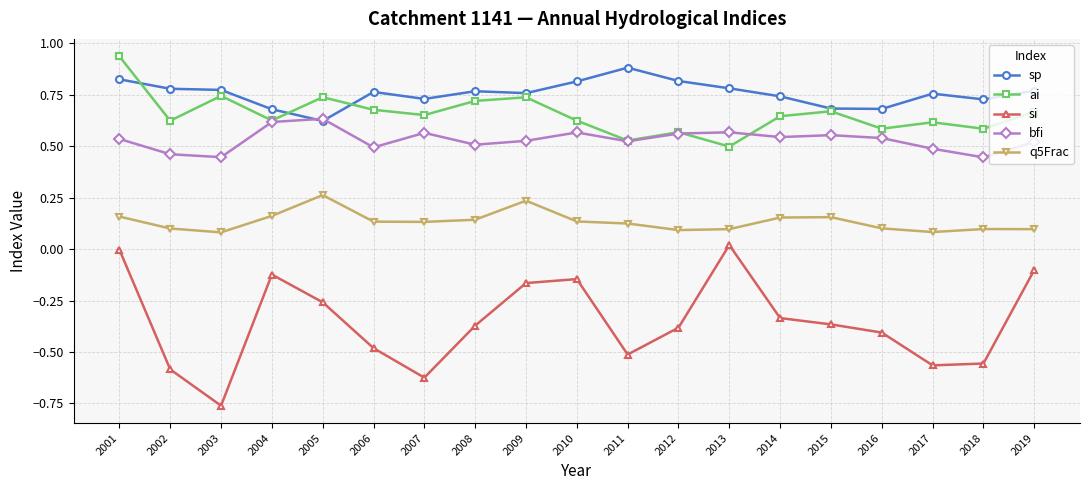

True or false: sp and q5Frac intersect in this chart.

False